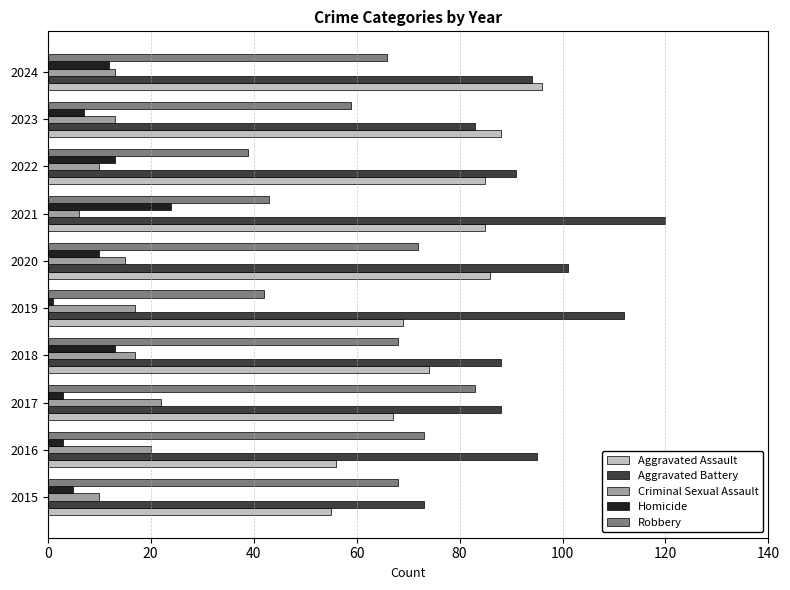

What is the difference between the maximum and second lowest values in the Criminal Sexual Assault series?

12